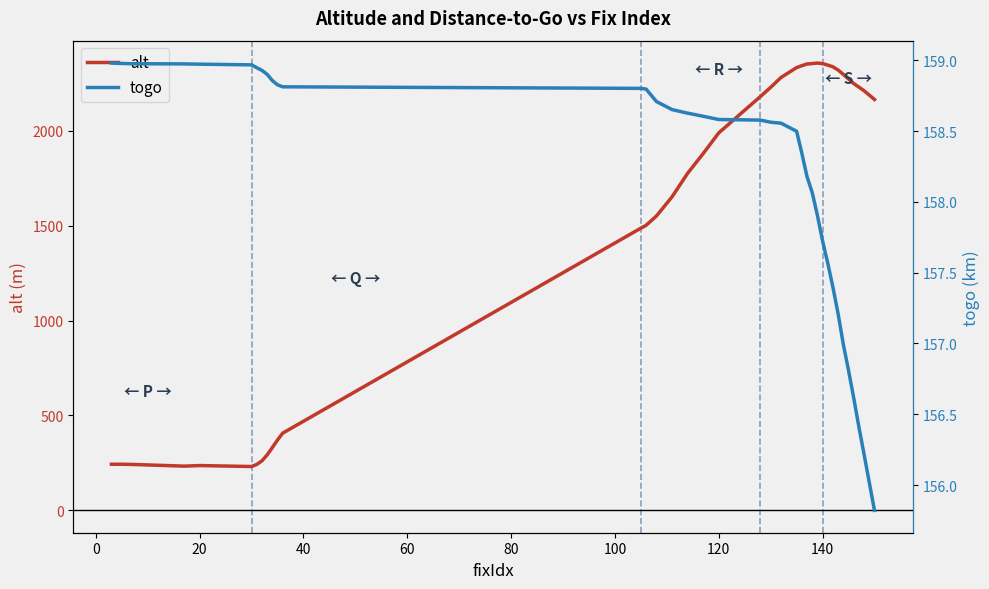

What is the maximum value for alt?

2357